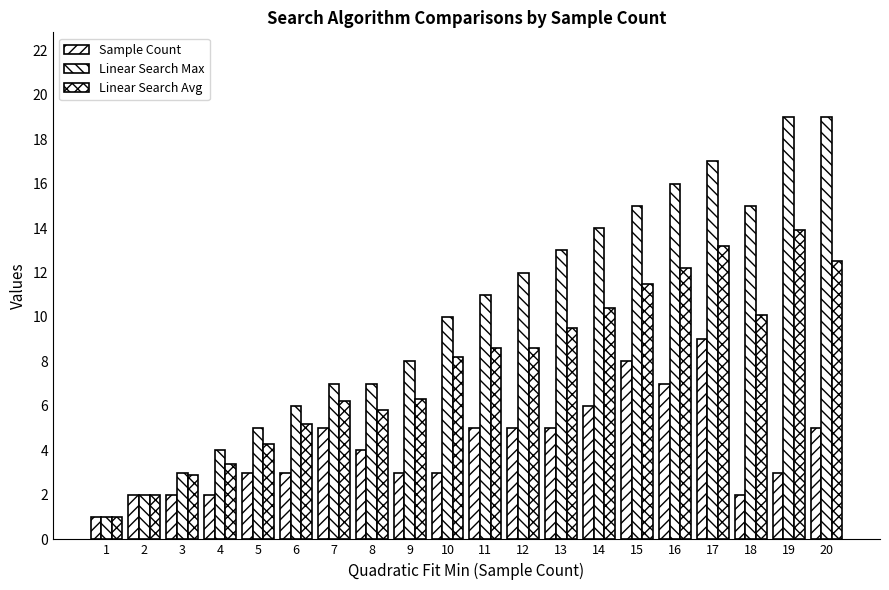

How many bars are there in total?

60